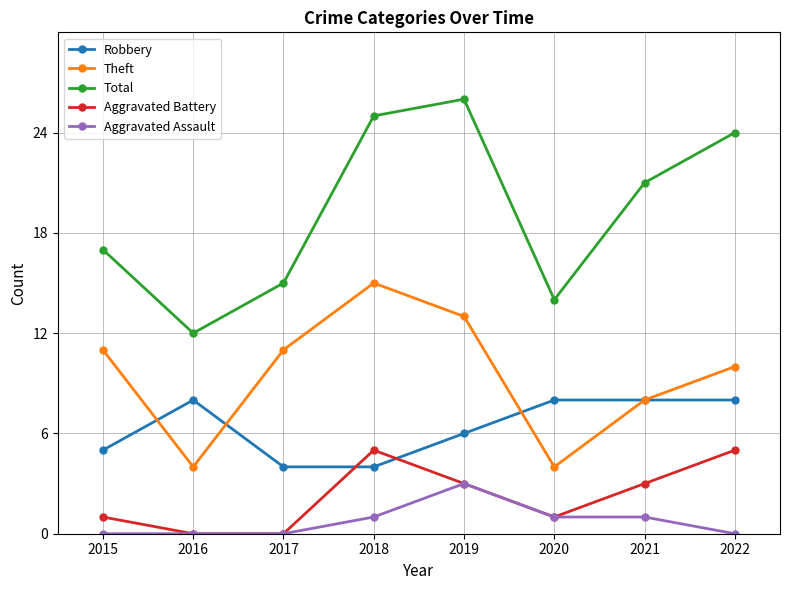

What is the spread (max minus min) of values at 2021?

20